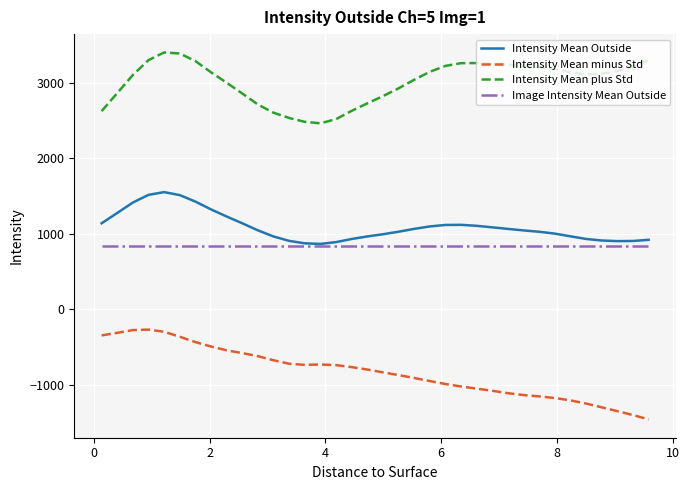

Which series has the largest total across all categories?

Intensity Mean plus Std